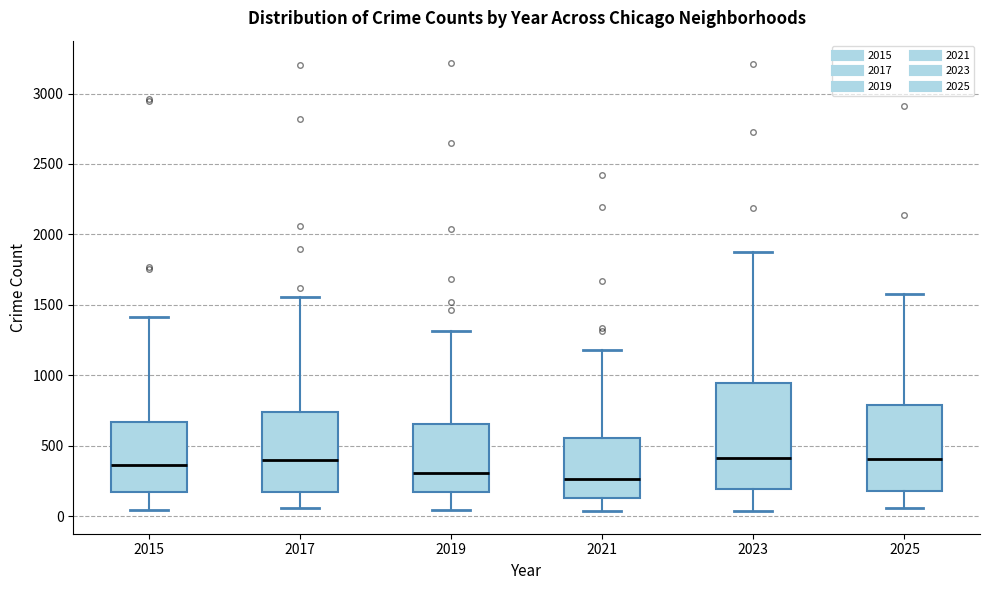

Which box is the tallest, from its lower edge to its upper edge?

2023